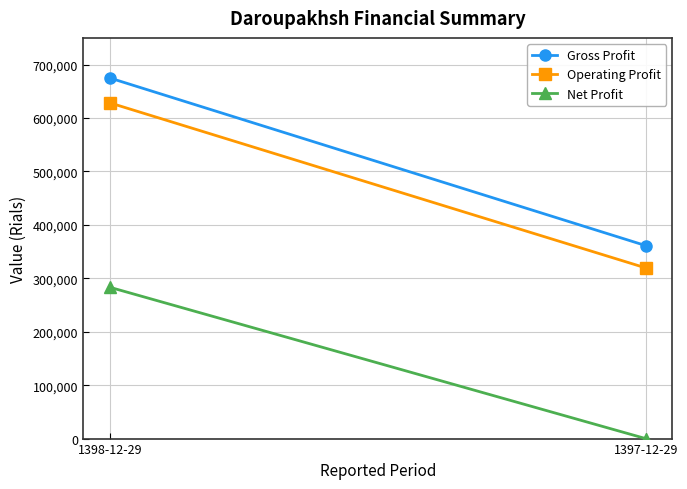

The value of Operating Profit at 1397-12-29 is 495083. True or false?

False